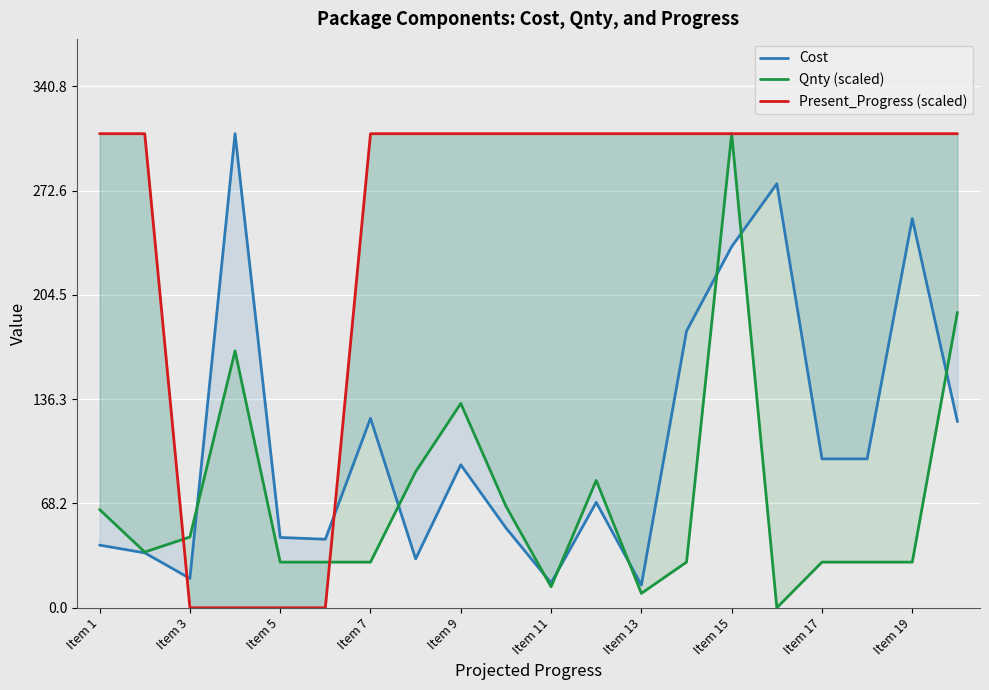

Which has a higher value, Item 19 or Item 13?

Item 19